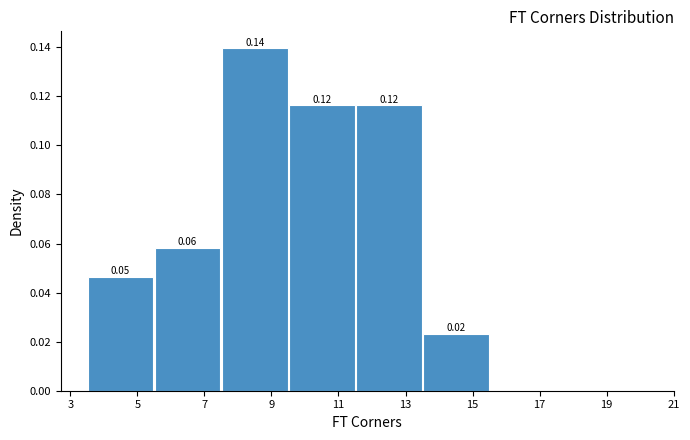

Which range on the x-axis has the tallest bar?

7.5 to 9.5